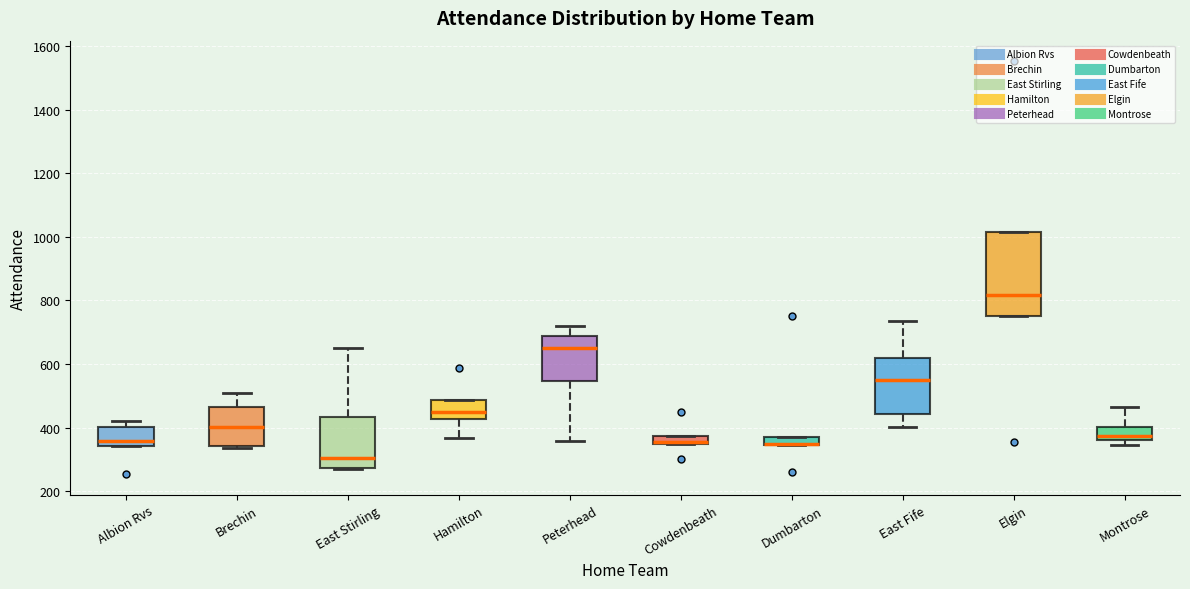

Where does the median line of the box for Elgin sit on the y-axis? The values are not printed on the chart, so give them approximately, as read against the axis.

820